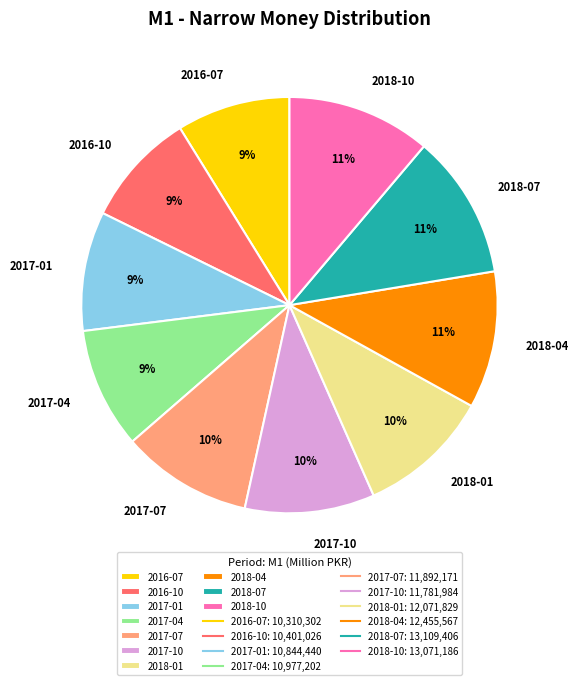

What percentage is the 2017-07 slice, to the nearest percent?

10%